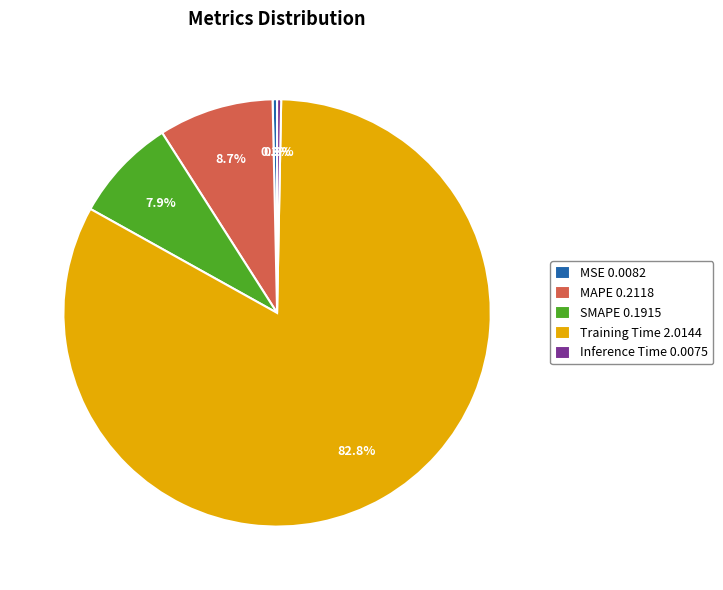

What percentage do MSE 0.0082 and Inference Time 0.0075 together represent?

0.6%